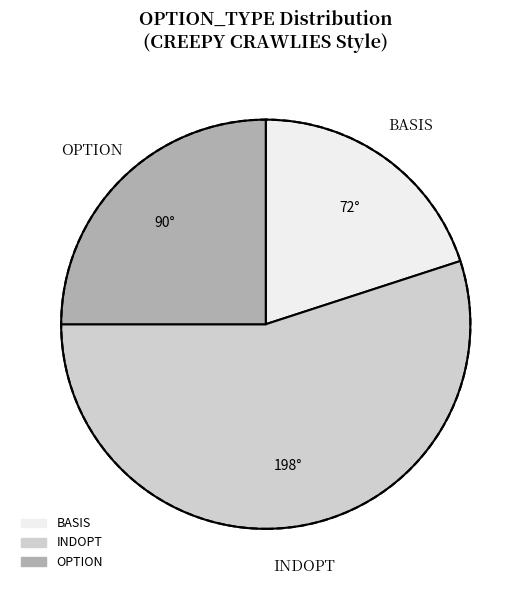

Is there a majority slice in this chart?

Yes